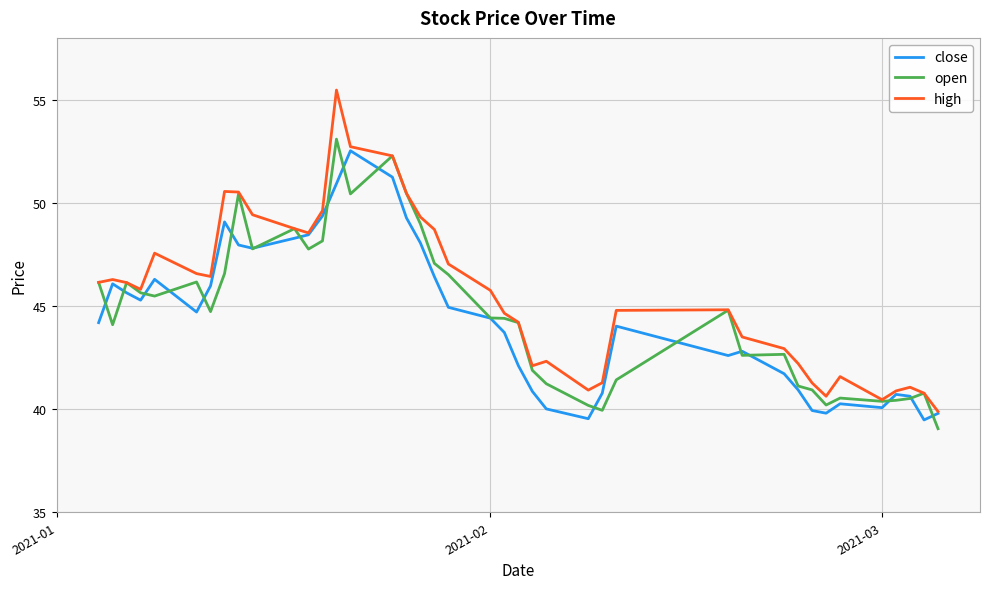

What is the minimum value shown in the chart?

39.1